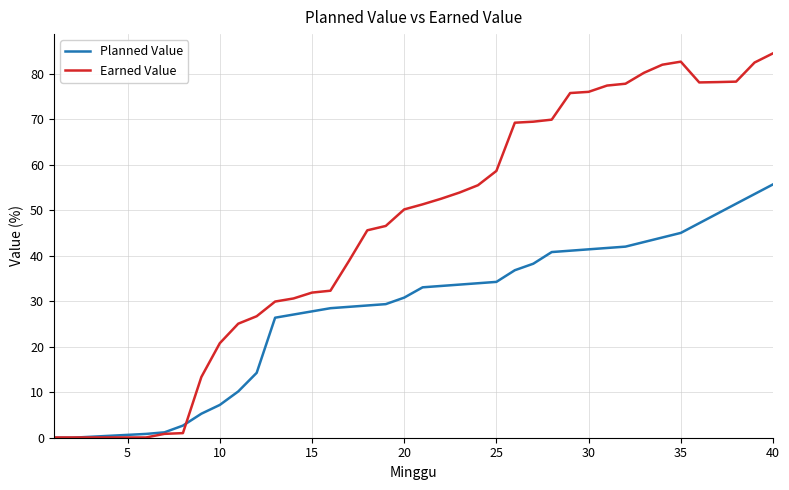

What is the difference between the maximum and second lowest values in the Earned Value series?

84.5